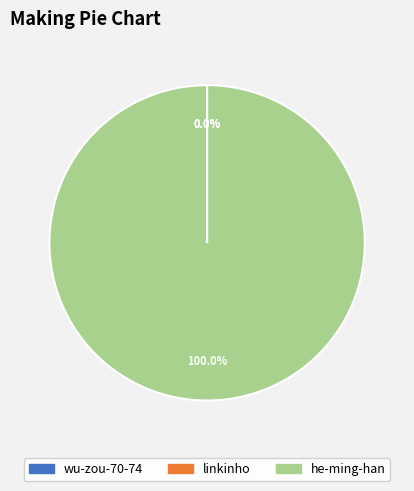

Is there a majority slice in this chart?

Yes